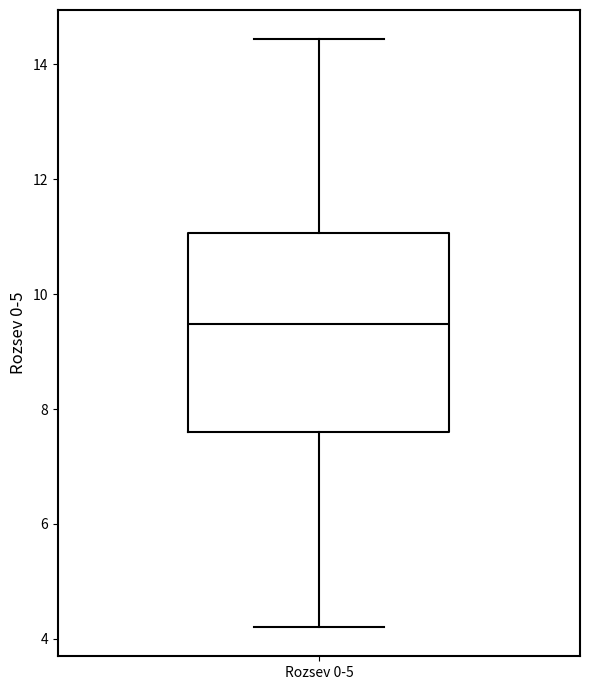

Transcribe this box plot: give where the median line is, the range the box spans, and where the two whiskers end, as read against the y-axis. The values are not printed on the chart, so give them approximately, as read against the axis.

median 9.4, box 7.6 to 11.0, whiskers 4.2 to 14.4